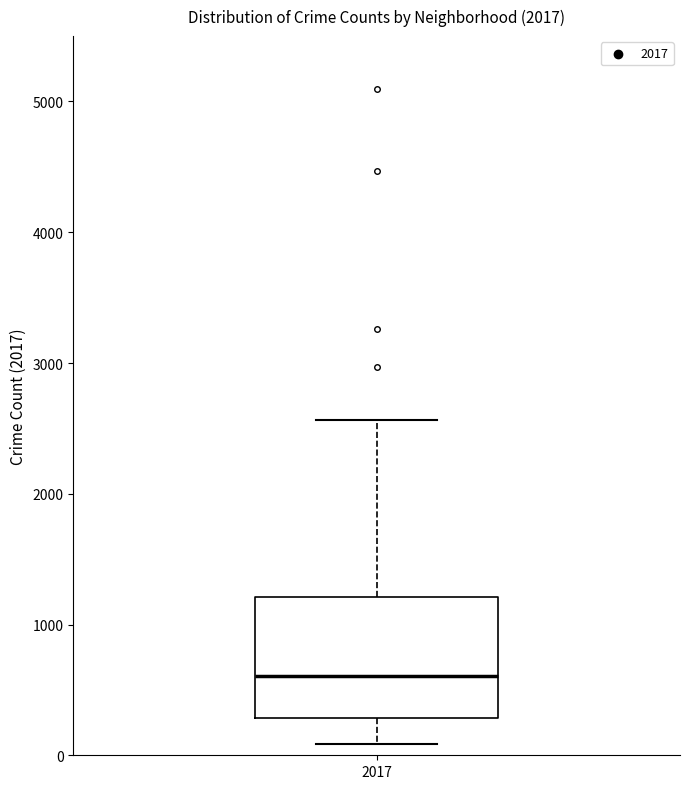

Read this box plot against the y-axis: the position of the median line, the range covered by the box, and the ends of both whiskers. The values are not printed on the chart, so give them approximately, as read against the axis.

median 600, box 300 to 1200, whiskers 100 to 2600